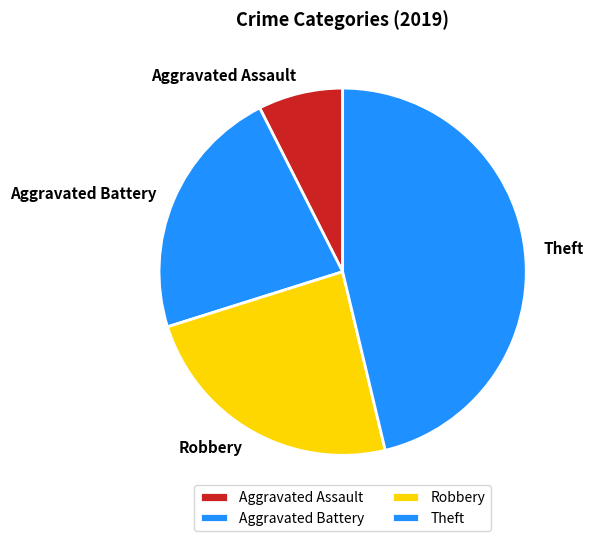

Does any single category account for the majority?

No